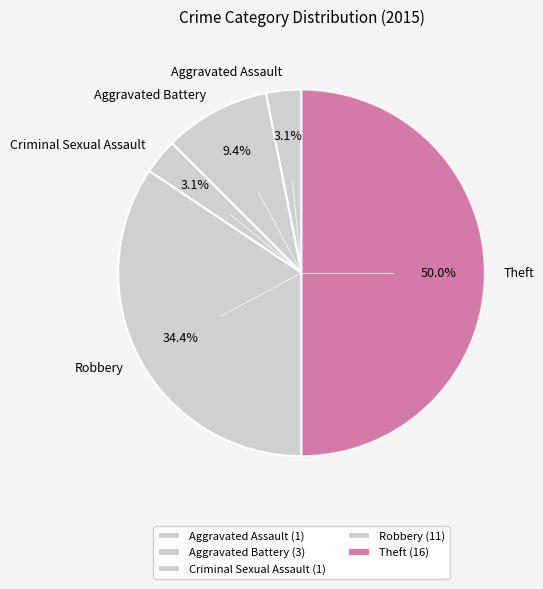

Does Criminal Sexual Assault represent more than half of the total?

No